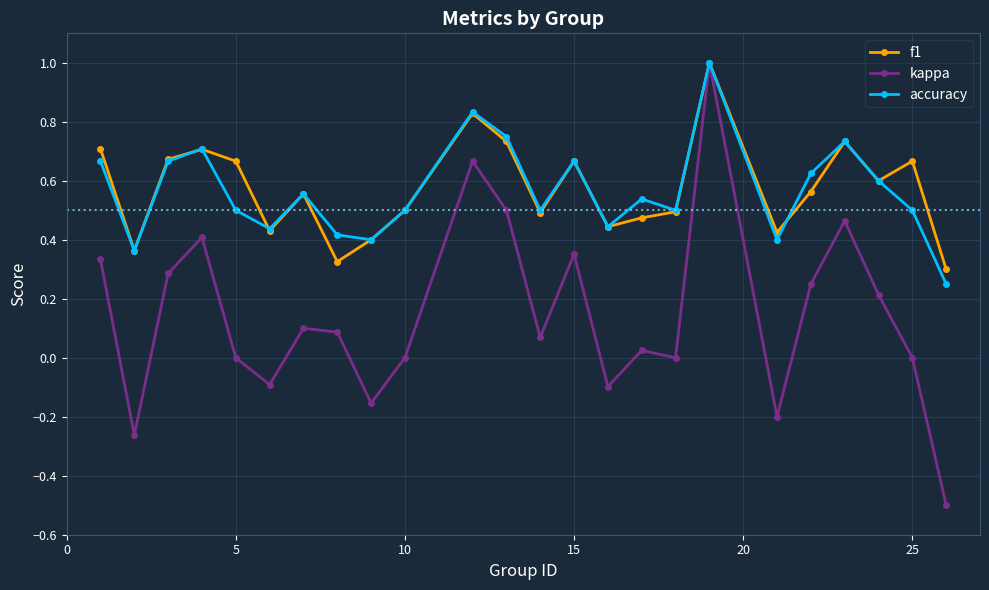

In kappa, how many points are higher than both neighbors (excluding endpoints)?

7